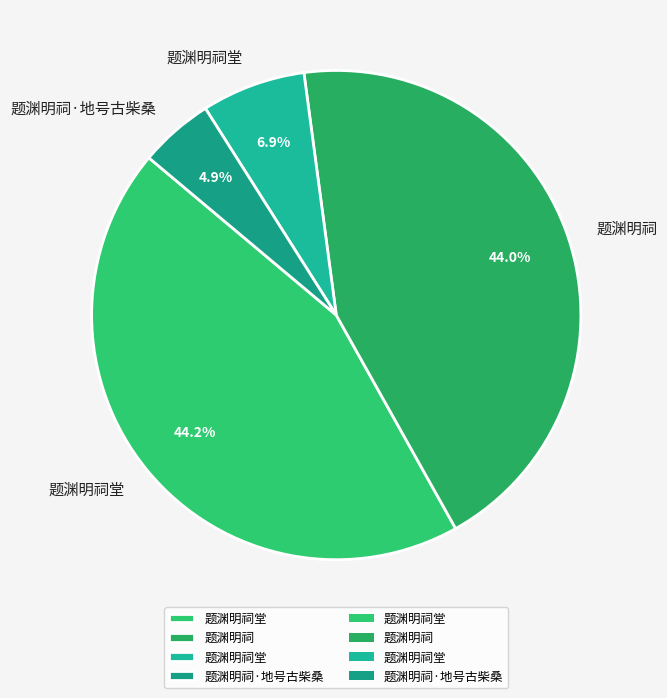

How many segments does this pie chart have?

4